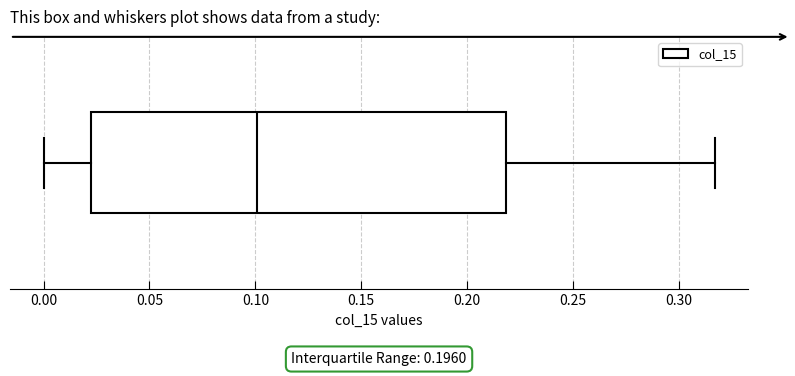

Where does the left whisker of the box end on the x-axis? The values are not printed on the chart, so give them approximately, as read against the axis.

0.000